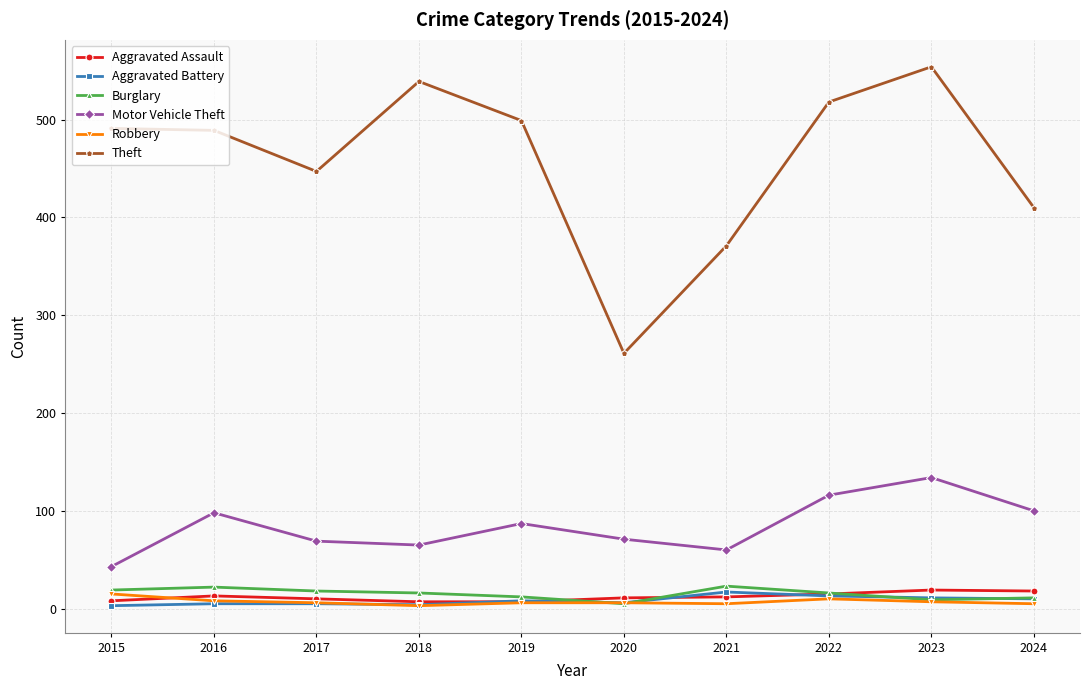

True or false: Theft has a value of 329 at 2015.

False